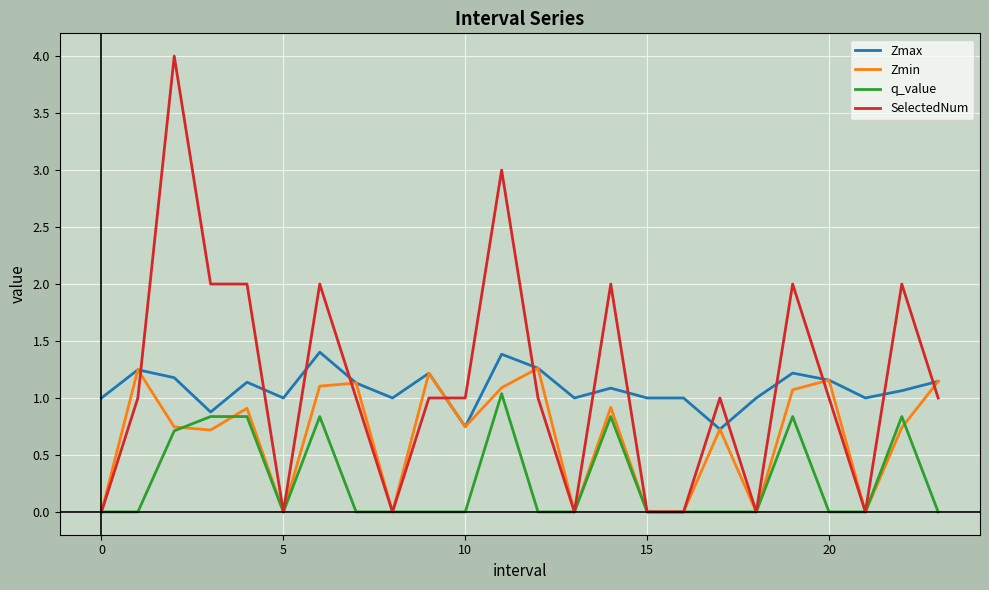

Which series ends up on top after the final intersection of Zmax and SelectedNum?

Zmax